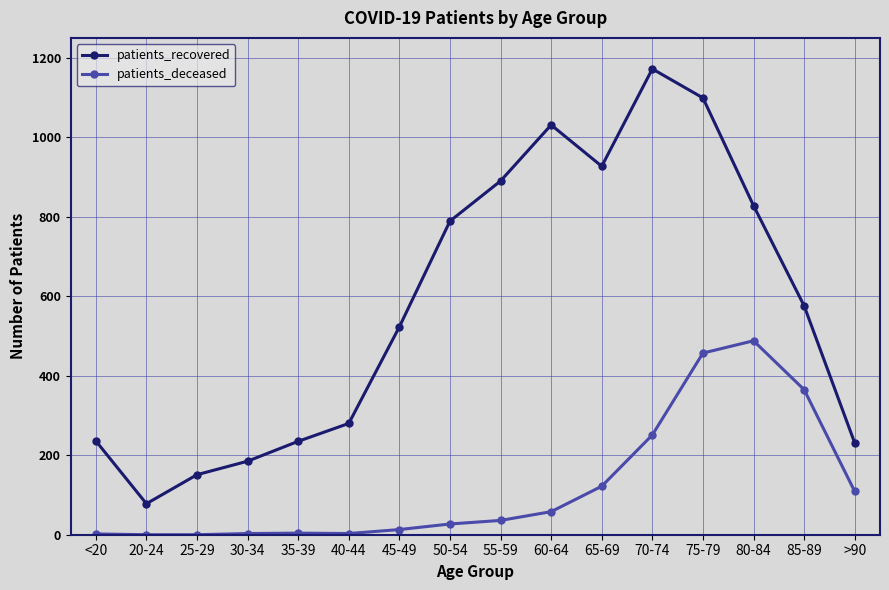

What is the average value of the patients_deceased series?

121